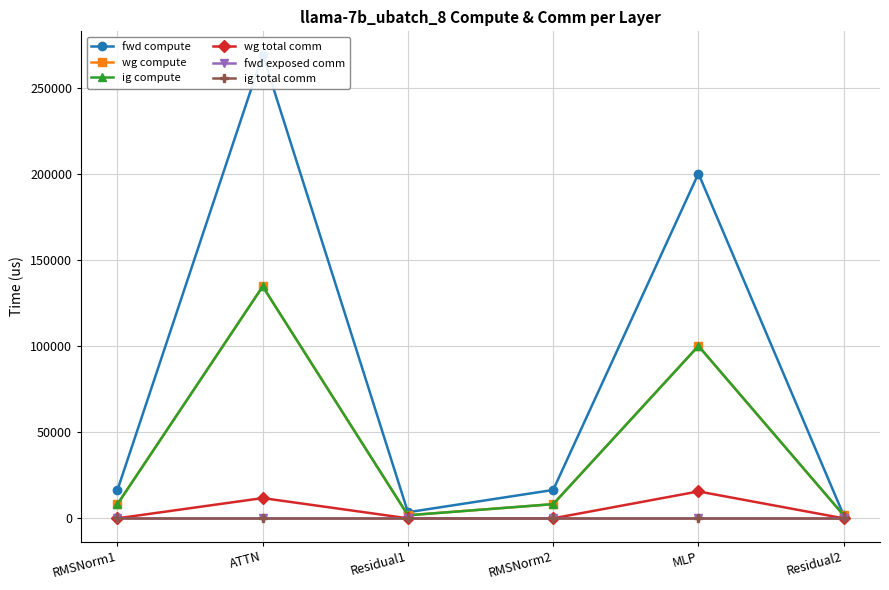

Is the value of wg total comm at Residual1 greater than the value of ig total comm at Residual1?

No